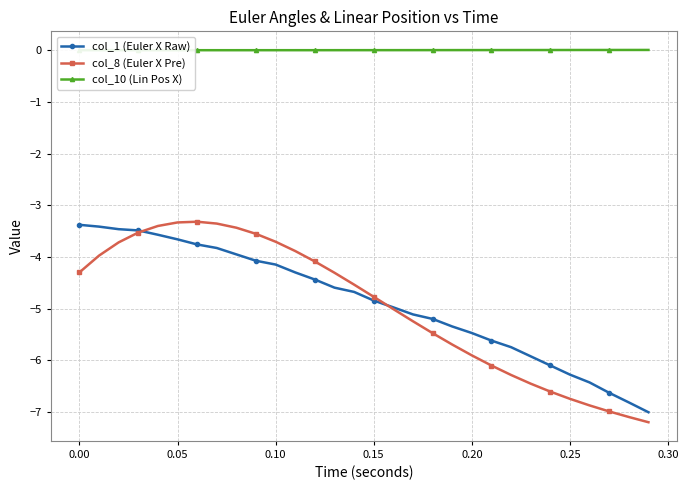

Which series has the largest range (max minus min)?

col_8 (Euler X Pre)